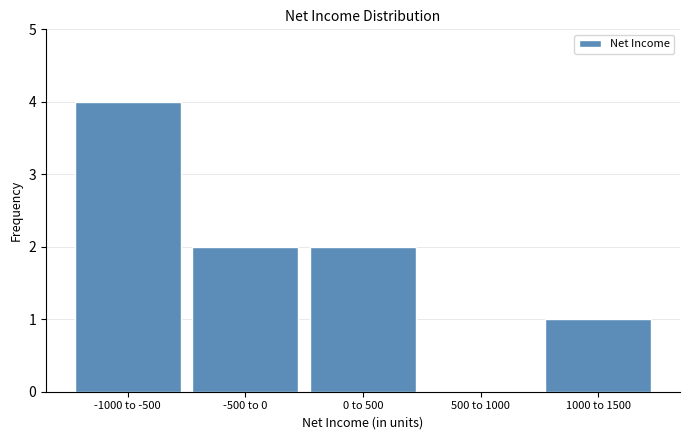

Reading left to right, list all the values displayed in this chart.

-1000 to -500=4	-500 to 0=2	0 to 500=2	500 to 1000=0	1000 to 1500=1